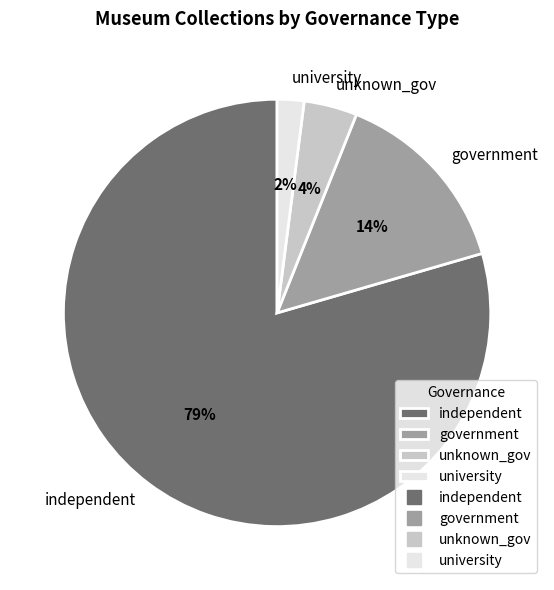

Which category has the biggest portion of the pie?

independent